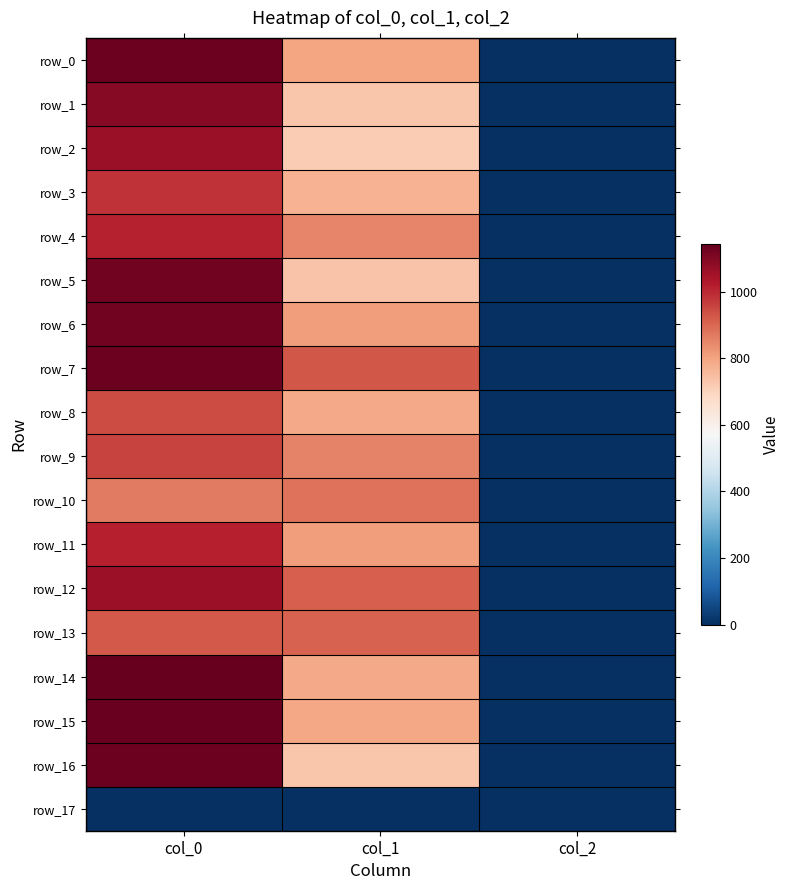

Rank the categories by row_8 value from lowest to highest.

col_2, col_1, col_0